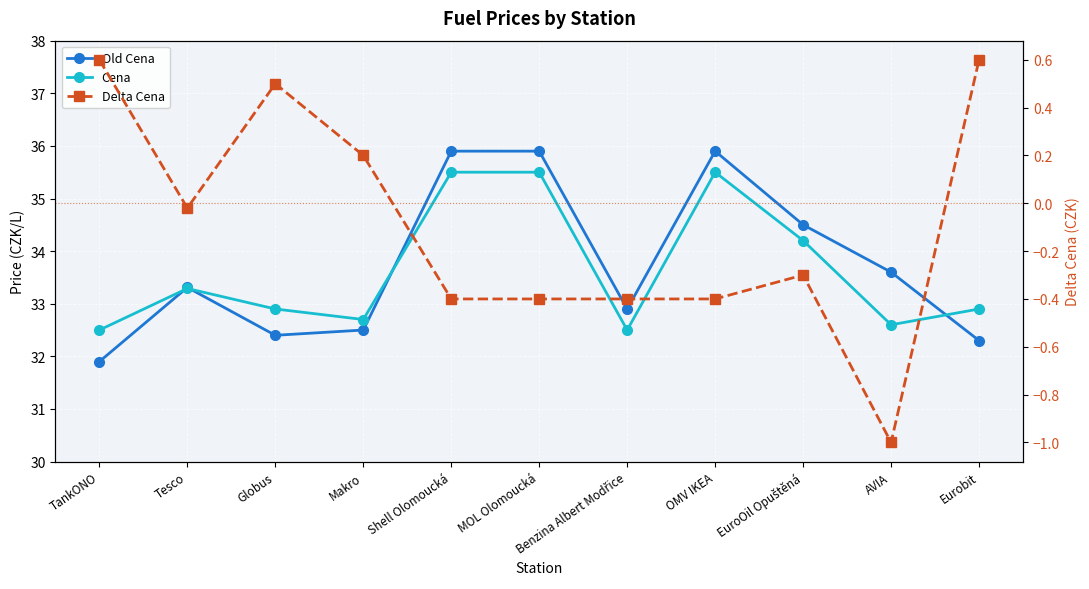

True or false: Cena and Delta Cena intersect in this chart.

False